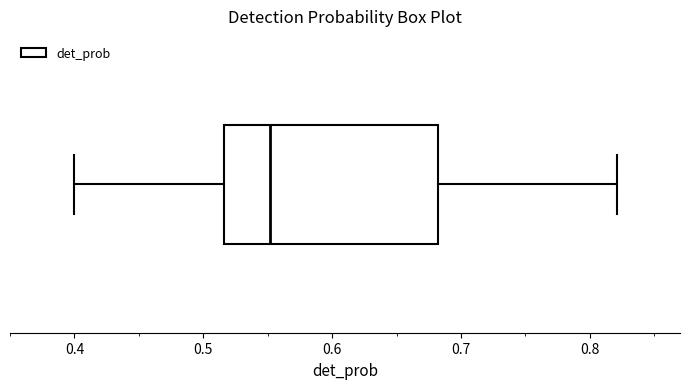

Read this box plot against the x-axis: the position of the median line, the range covered by the box, and the ends of both whiskers. The values are not printed on the chart, so give them approximately, as read against the axis.

median 0.55, box 0.52 to 0.68, whiskers 0.40 to 0.82